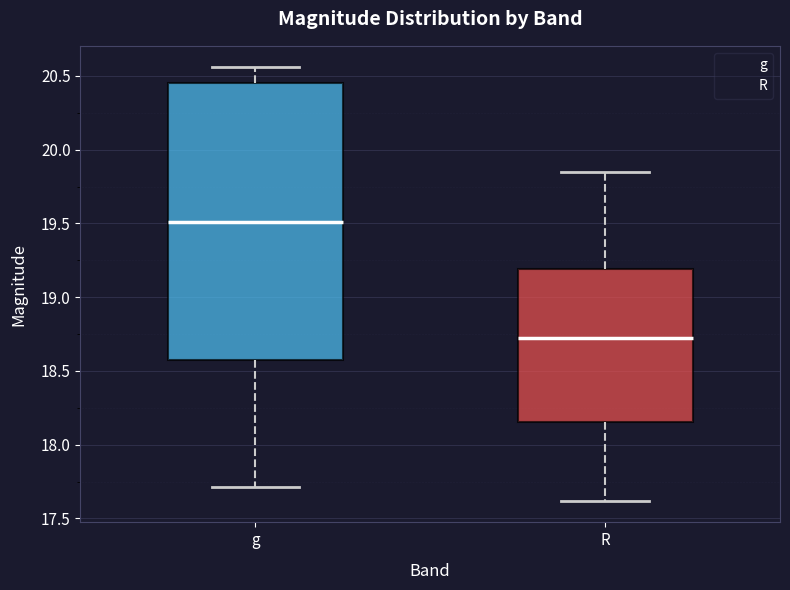

Which box's median line is the lowest?

R